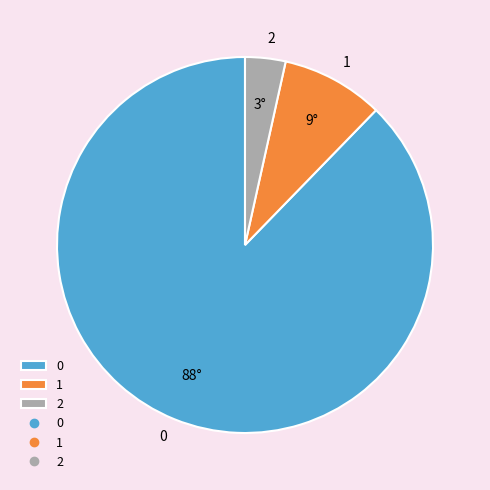

The 0 slice represents 99% of the pie. True or false?

False